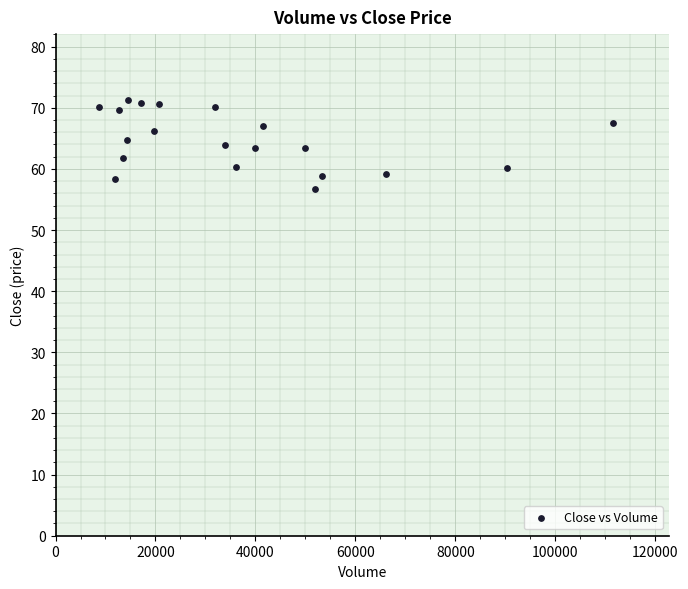

What is the range of X values (max minus min)?

102861.0